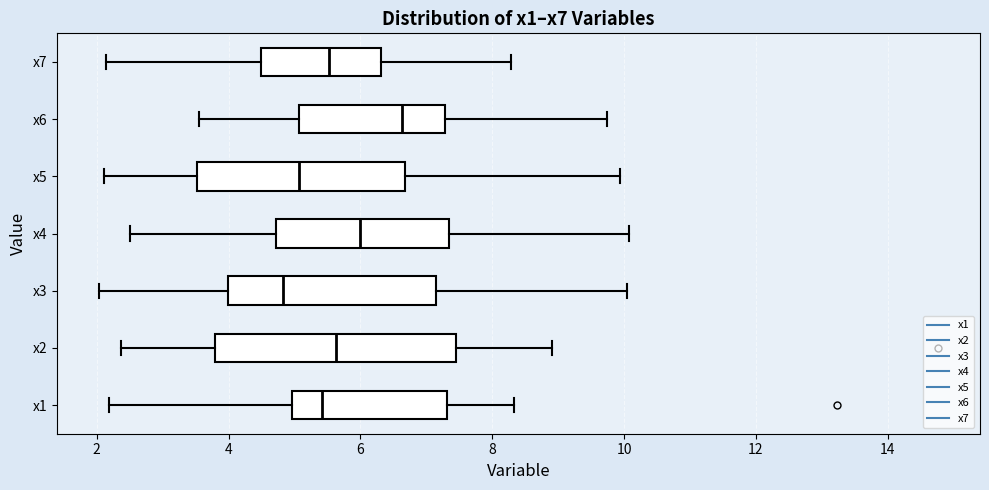

Reading bottom to top, read every box against the x-axis: the position of its median line, the range the box covers, and the ends of its whiskers. The values are not printed on the chart, so give them approximately, as read against the axis.

x1: median 5.4, box 5.0 to 7.4, whiskers 2.2 to 8.4
x2: median 5.6, box 3.8 to 7.4, whiskers 2.4 to 9.0
x3: median 4.8, box 4.0 to 7.2, whiskers 2.0 to 10.0
x4: median 6.0, box 4.8 to 7.4, whiskers 2.6 to 10.0
x5: median 5.0, box 3.6 to 6.6, whiskers 2.2 to 10.0
x6: median 6.6, box 5.0 to 7.2, whiskers 3.6 to 9.8
x7: median 5.6, box 4.4 to 6.4, whiskers 2.2 to 8.2